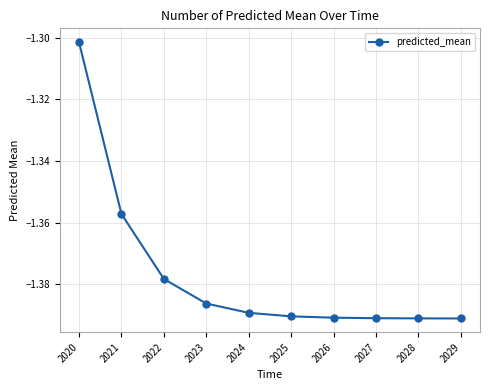

The chart shows a value of -0.5 at 2028. True or false?

False